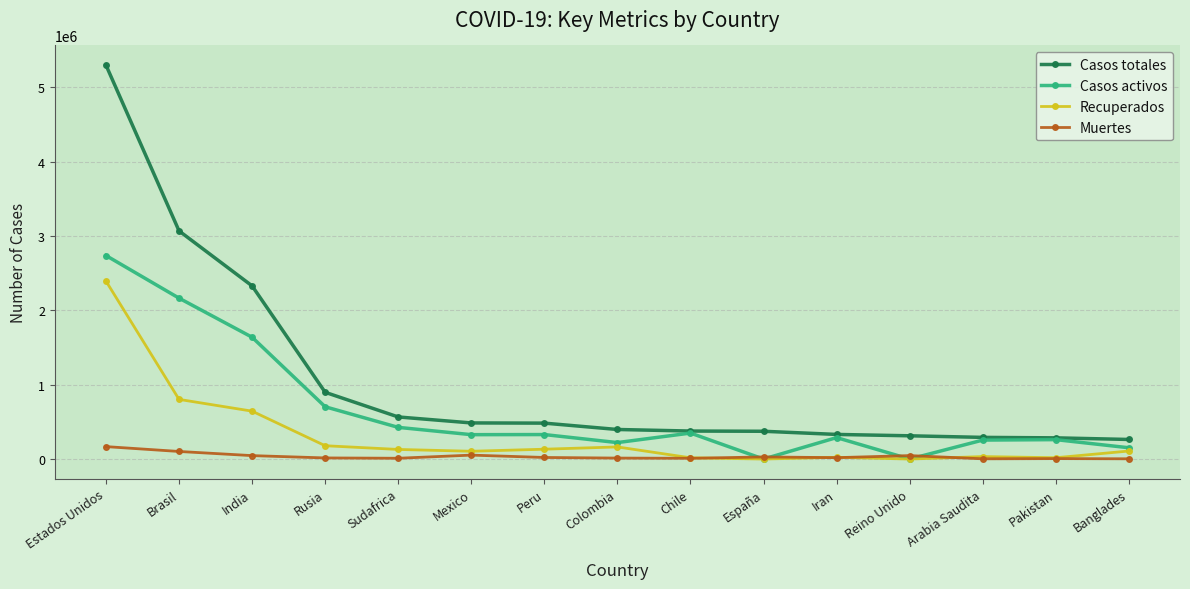

What is the difference between the maximum and minimum values in the Recuperados series?

2392974